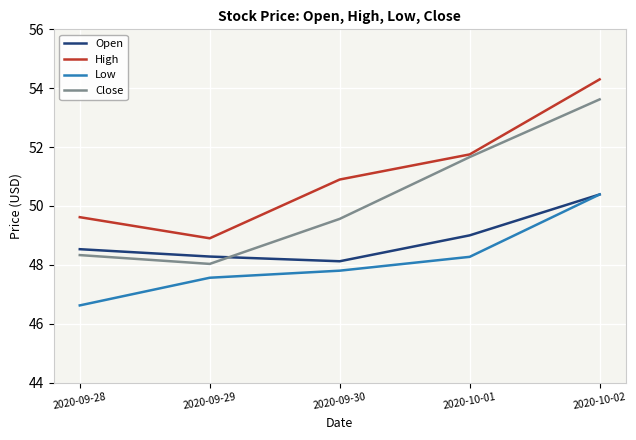

What is the greatest value displayed?

54.3